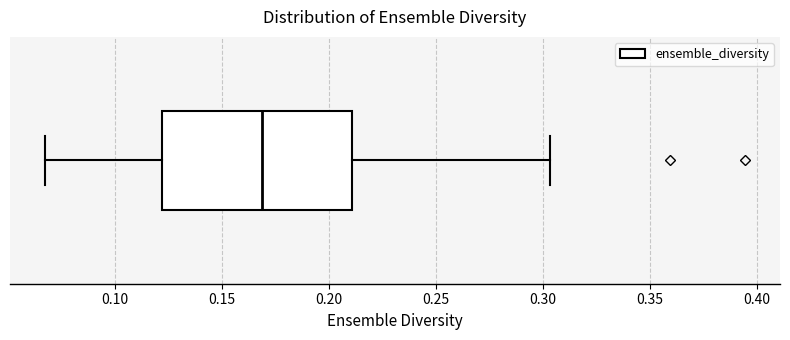

Read this box plot against the x-axis: the position of the median line, the range covered by the box, and the ends of both whiskers. The values are not printed on the chart, so give them approximately, as read against the axis.

median 0.170, box 0.120 to 0.210, whiskers 0.065 to 0.305